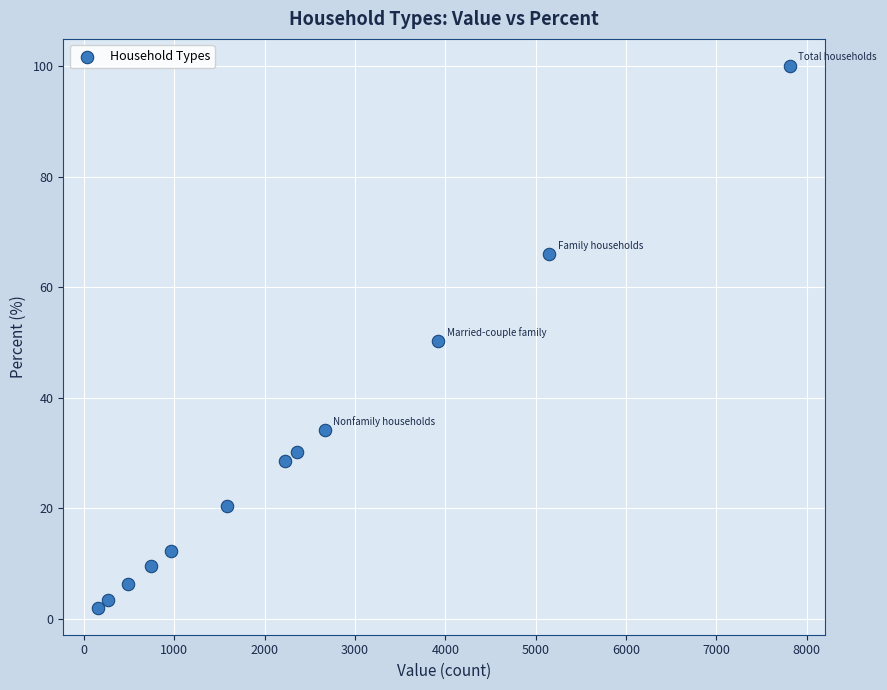

What is the range of X values (max minus min)?

7662.0